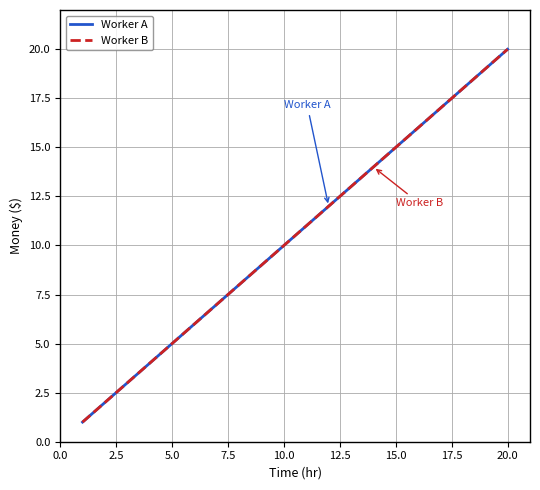

Does the chart display data point markers on the line(s)?

No